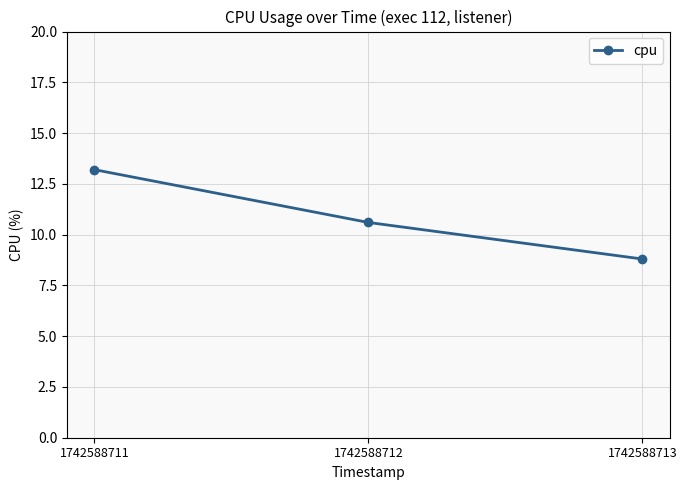

What is the ratio of the value at 1742588713 to the value at 1742588711?

0.7